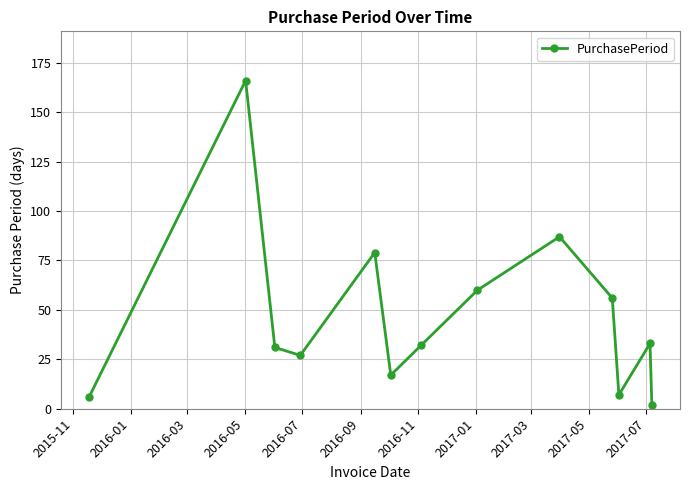

What is the greatest value displayed?

166